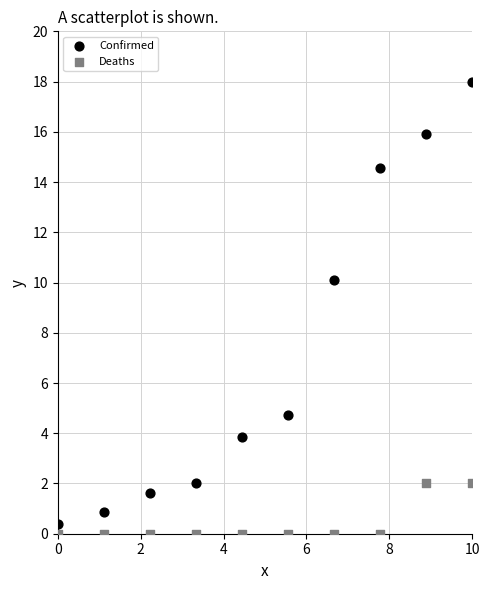

What is the X range (max minus min) for the scatter plot?

10.0